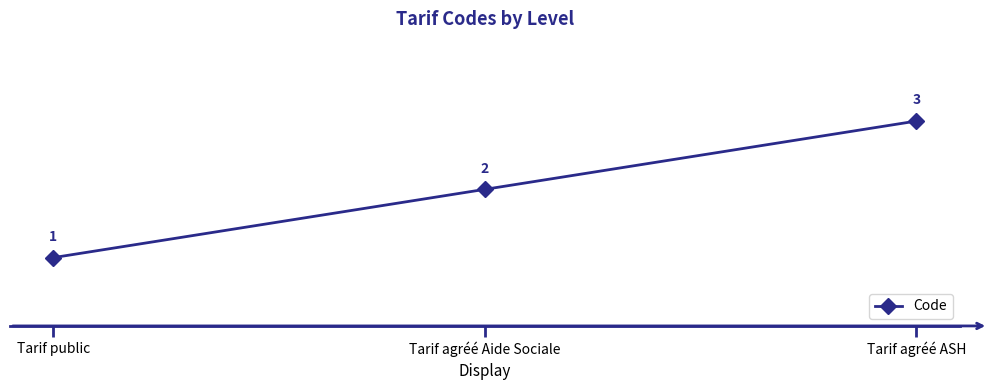

Which label corresponds to the largest value in the chart?

Tarif agréé ASH